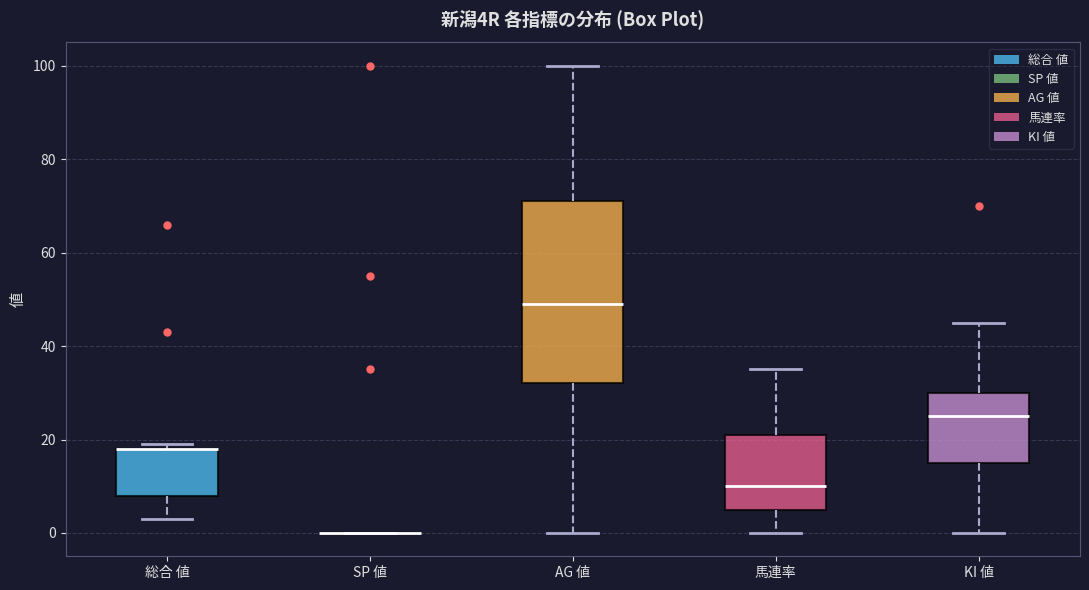

Reading left to right, transcribe this box plot: for each box, give where its median line is, the range the box spans, and where its two whiskers end, as read against the y-axis. The values are not printed on the chart, so give them approximately, as read against the axis.

総合 値: median 18 (drawn on the box's upper edge), box 8 to 18, whiskers 4 to 20
SP 値: box collapsed to a line at 0, whiskers 0 to 0
AG 値: median 50, box 32 to 72, whiskers 0 to 100
馬連率: median 10, box 6 to 22, whiskers 0 to 36
KI 値: median 26, box 16 to 30, whiskers 0 to 46